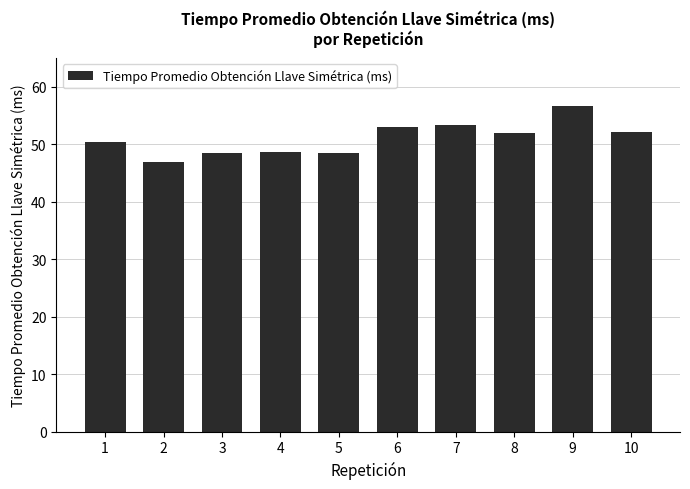

Which category has the highest value across all series?

9